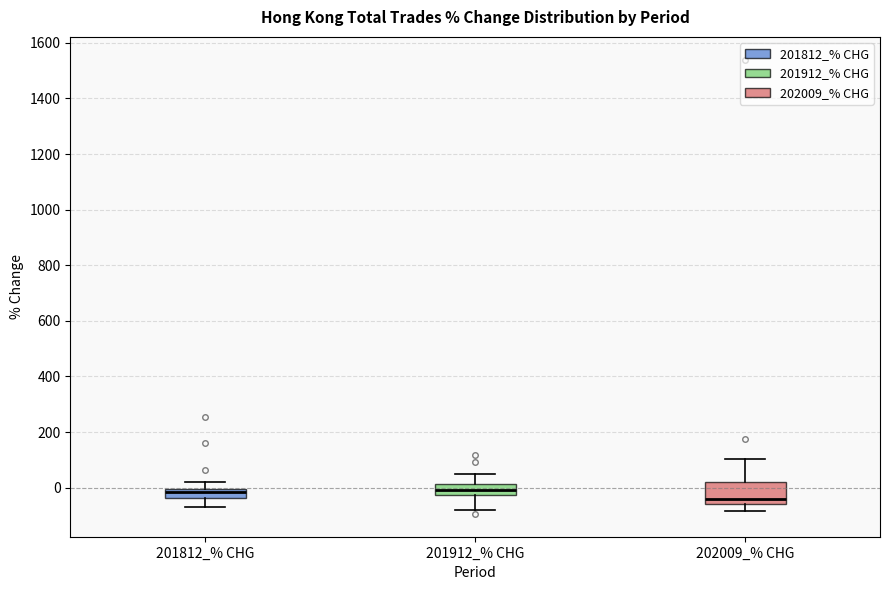

Reading left to right, read every box against the y-axis: the position of its median line, the range the box covers, and the ends of its whiskers. The values are not printed on the chart, so give them approximately, as read against the axis.

201812_% CHG: median -20, box -40 to 0, whiskers -60 to 20
201912_% CHG: median 0, box -20 to 20, whiskers -80 to 40
202009_% CHG: median -40, box -60 to 20, whiskers -80 to 100